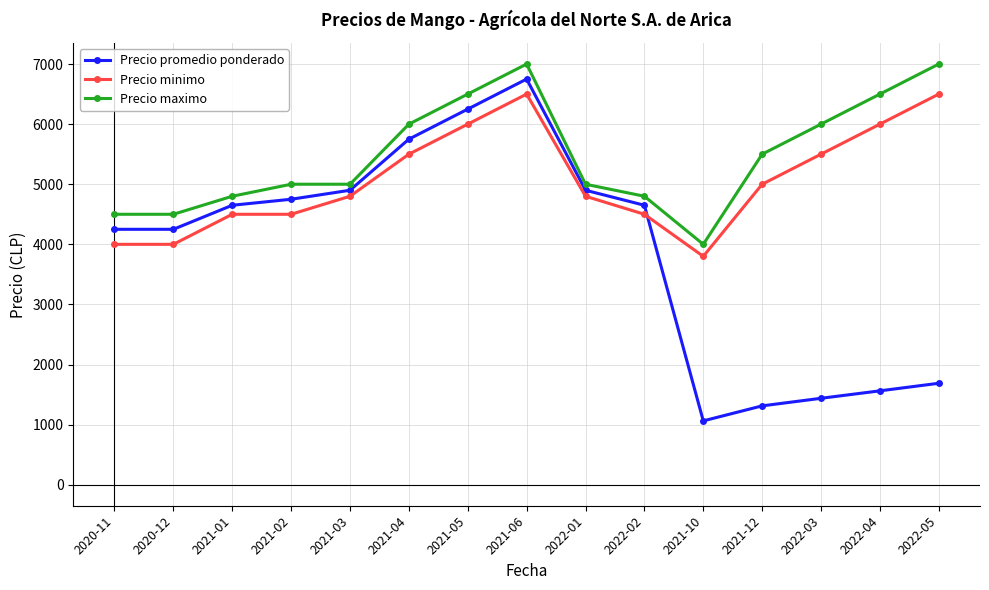

True or false: Precio maximo and Precio minimo intersect in this chart.

False